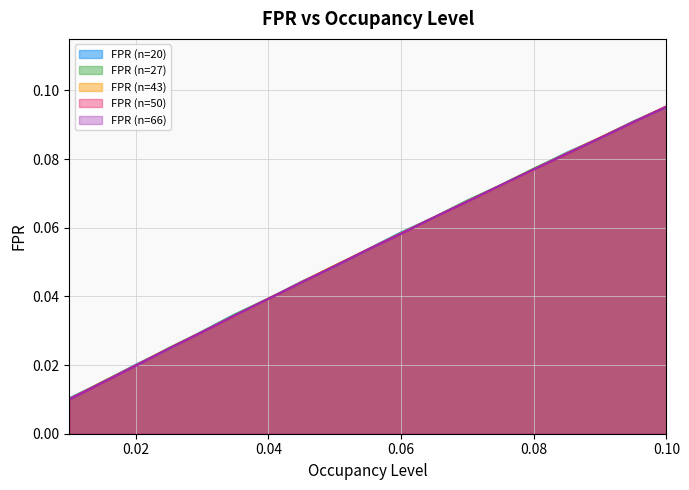

The value of FPR (n=50) at 0.035 is 0.1. True or false?

False